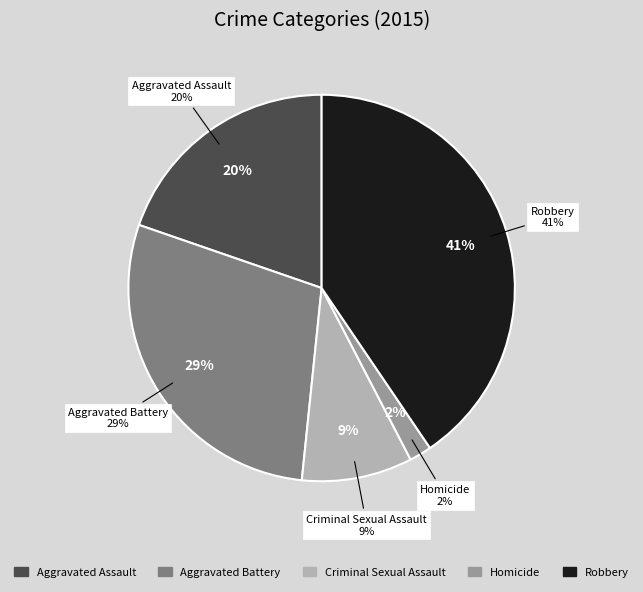

Is Aggravated Assault the majority of the pie?

No